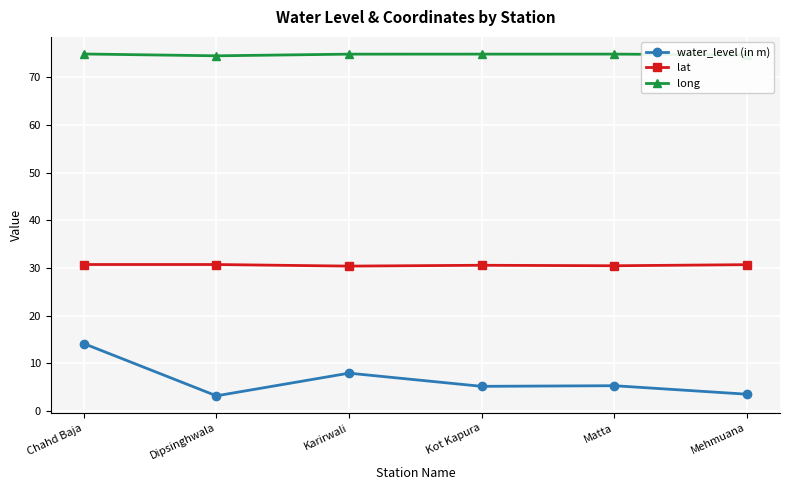

What is the value of the lat point at the 1st from the left?

30.7